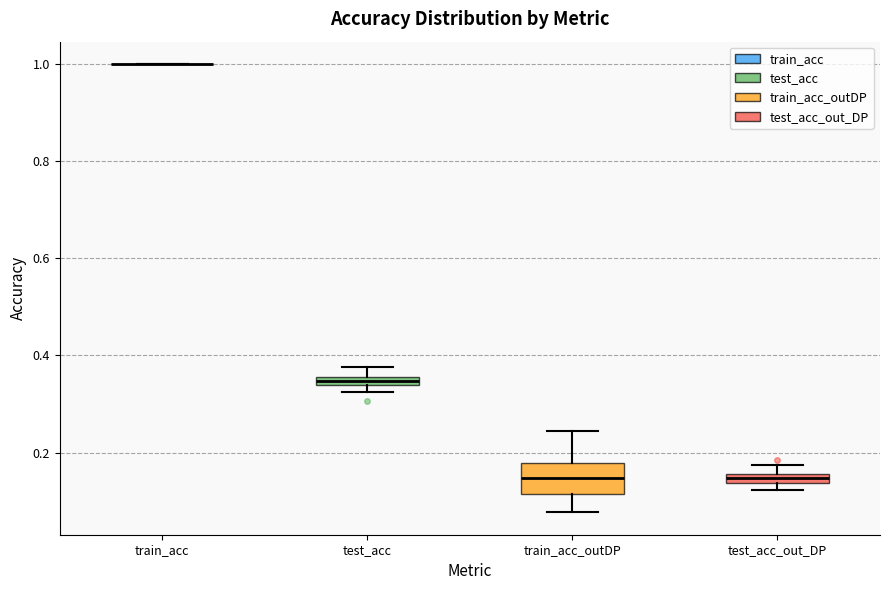

Where is the upper edge of the box for test_acc_out_DP on the y-axis? The values are not printed on the chart, so give them approximately, as read against the axis.

0.16